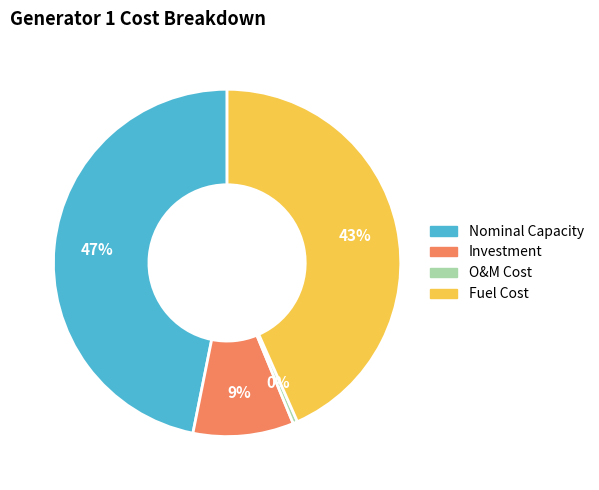

Is there any slice that represents more than half of the pie?

No